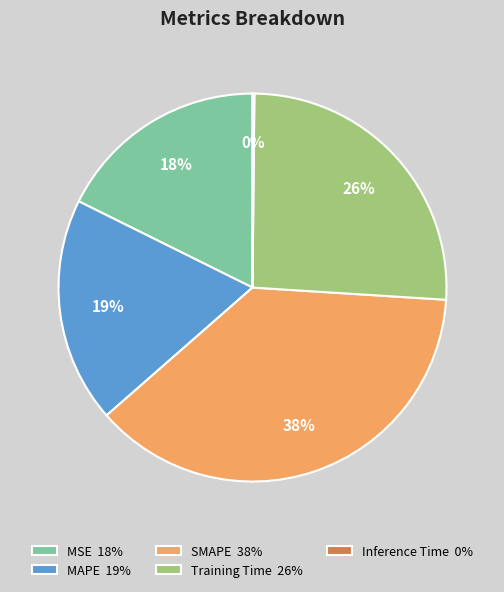

Which has a higher value, Training Time 26% or MAPE 19%?

Training Time 26%